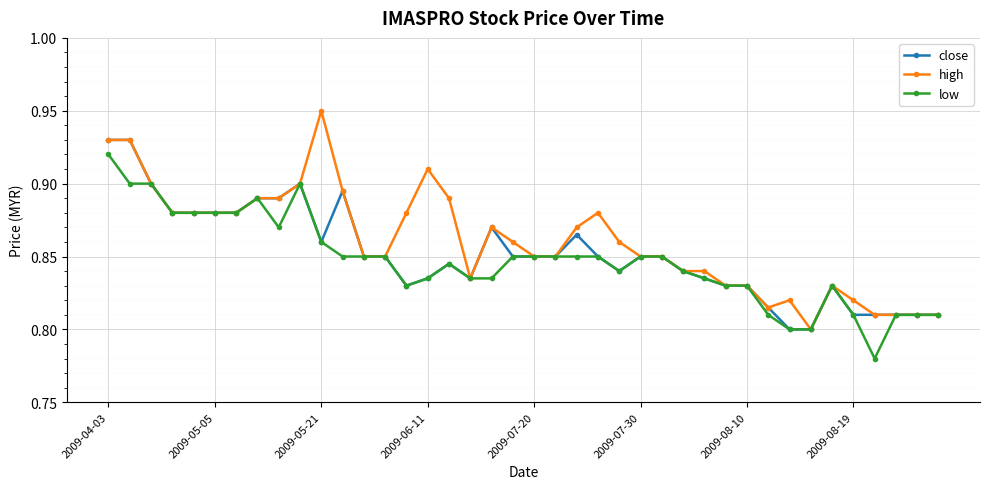

How many high values are between 0 and 1?

40